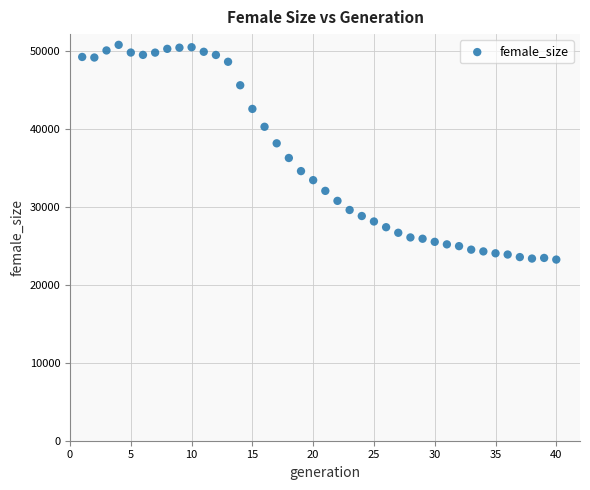

What is the range of Y values (max minus min)?

27536